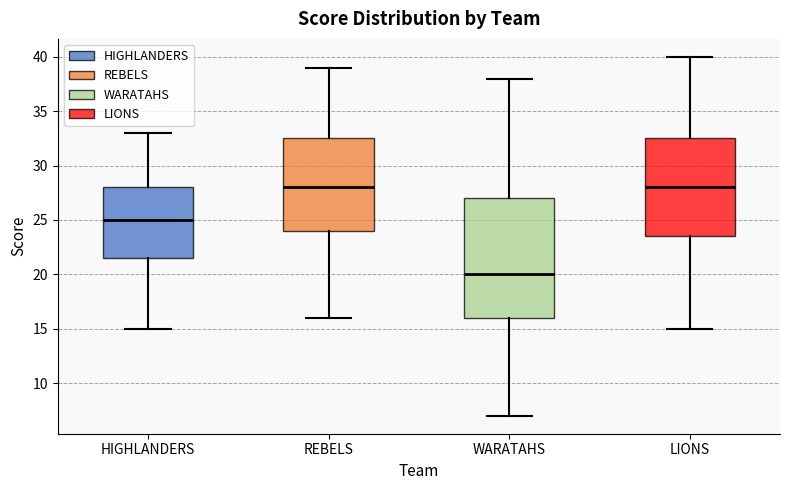

Where does the median line of the box for HIGHLANDERS sit on the y-axis? The values are not printed on the chart, so give them approximately, as read against the axis.

25.0